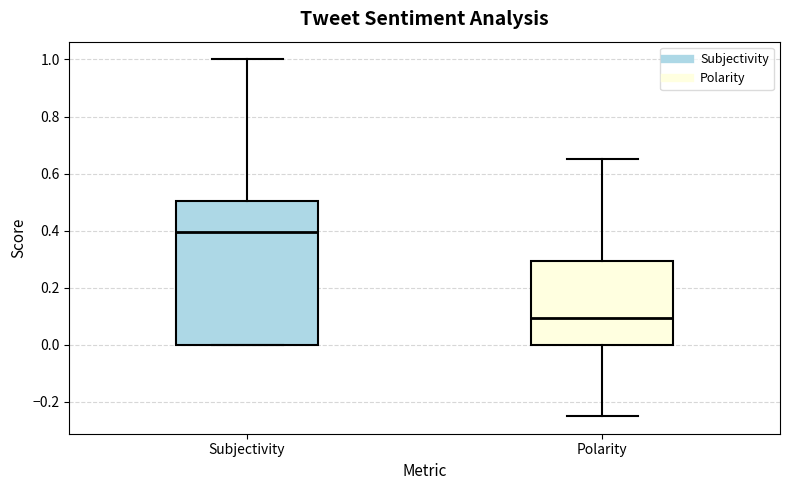

Which box has the highest median line?

Subjectivity